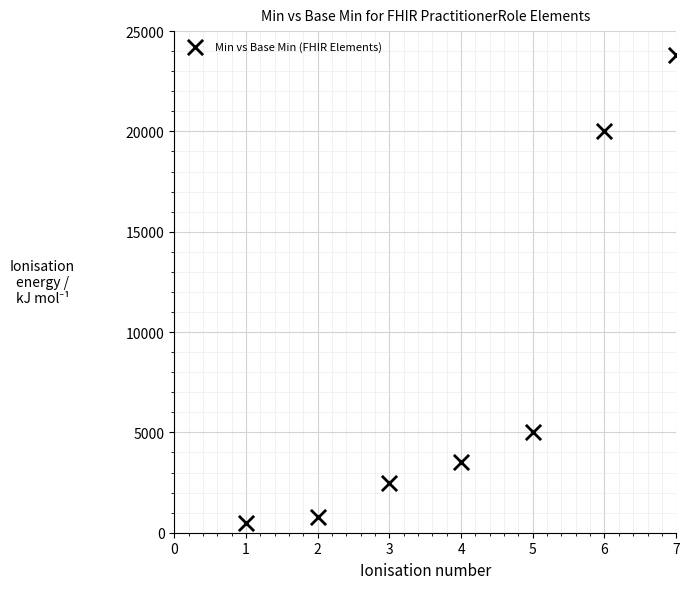

What is the range of X values (max minus min)?

6